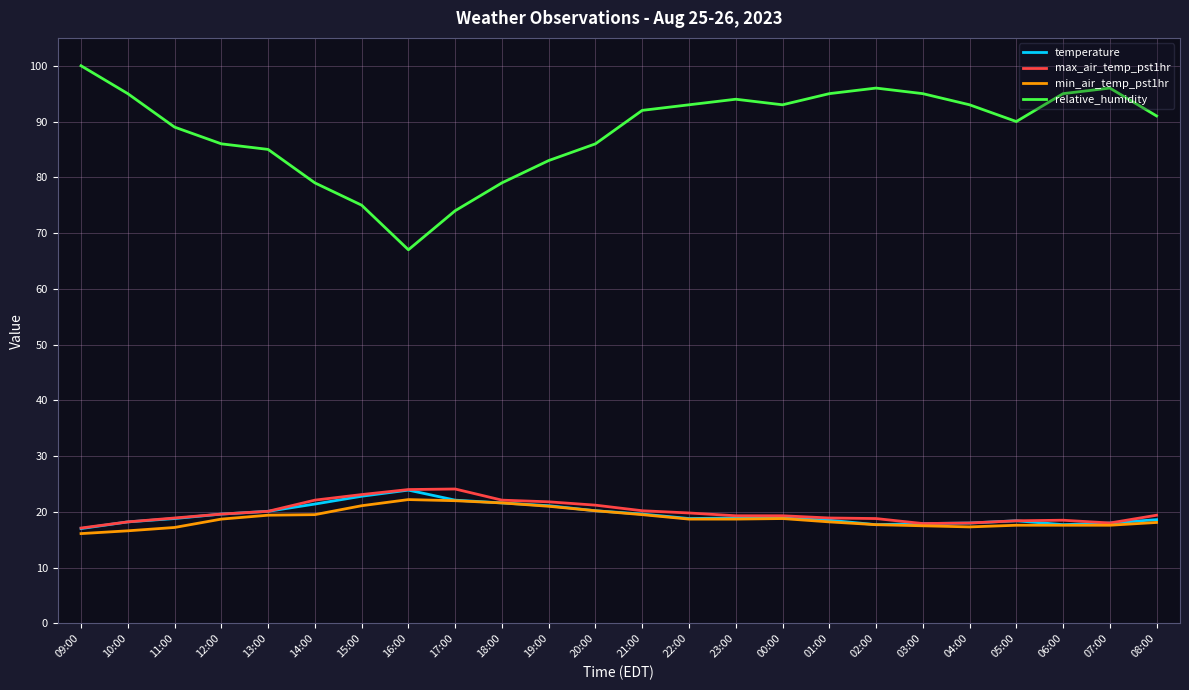

Does the chart display data point markers on the line(s)?

No